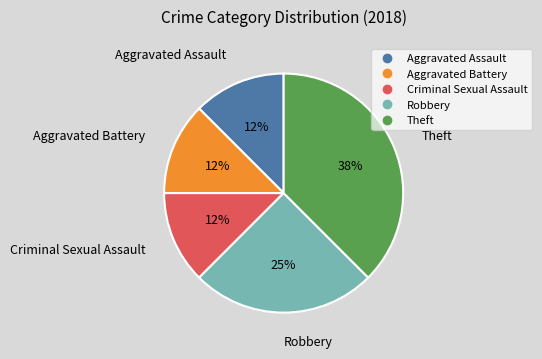

Does any single category account for the majority?

No